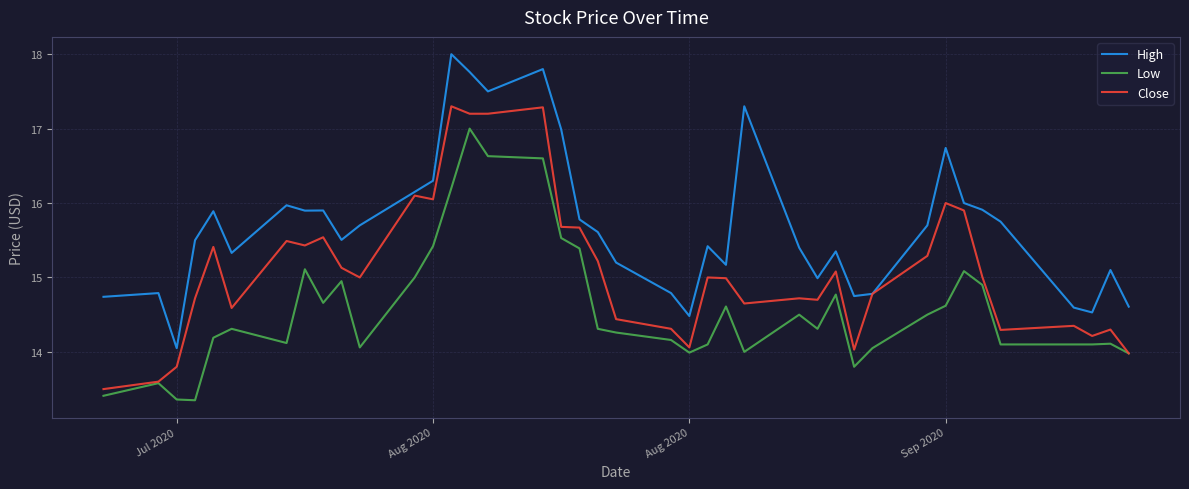

List the series in order of their overall mean, lowest first.

Low, Close, High